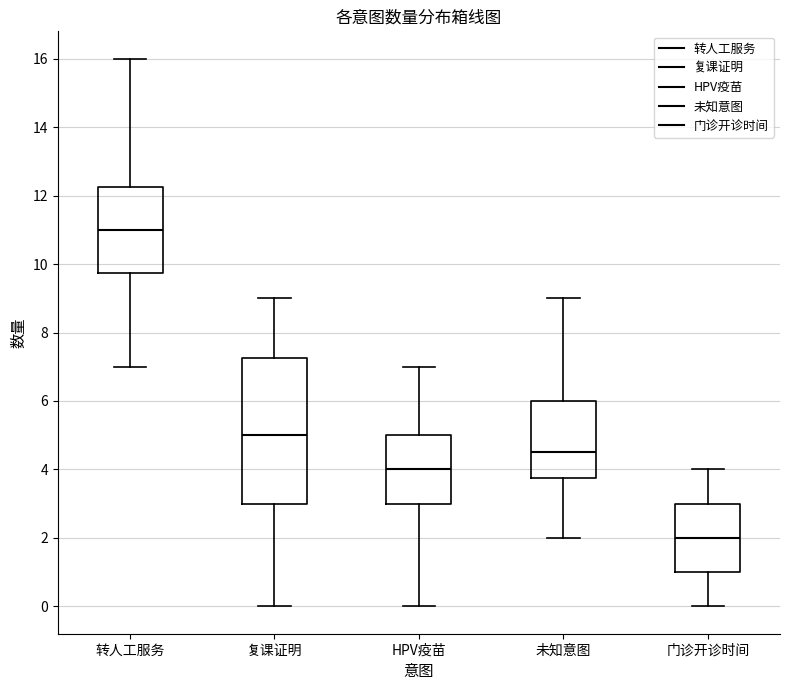

Comparing the boxes themselves (not the whiskers), which one is the tallest?

复课证明